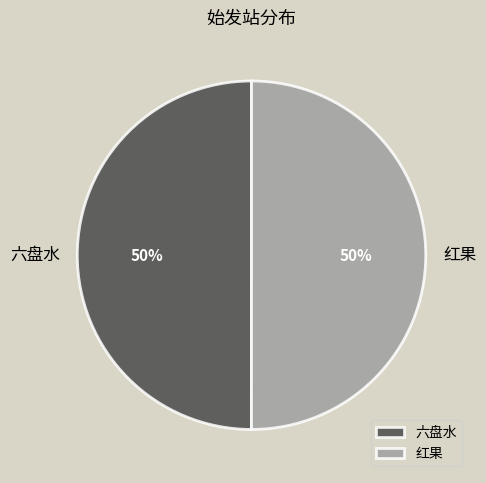

The 六盘水 slice represents 44% of the pie. True or false?

False